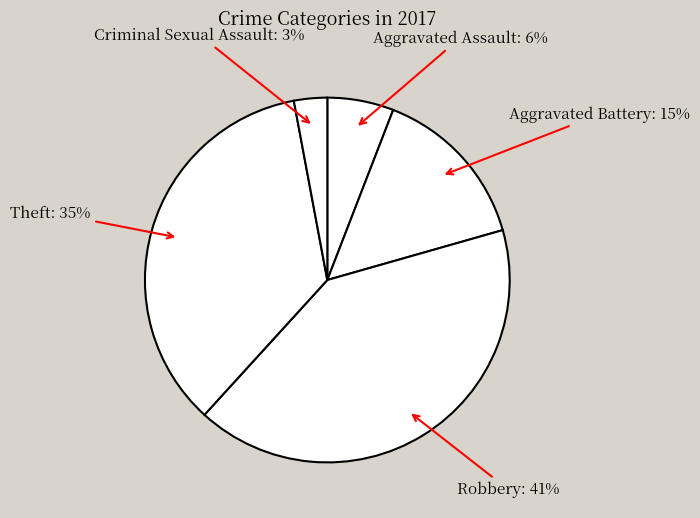

Is it true that Criminal Sexual Assault is 3% of the pie?

True